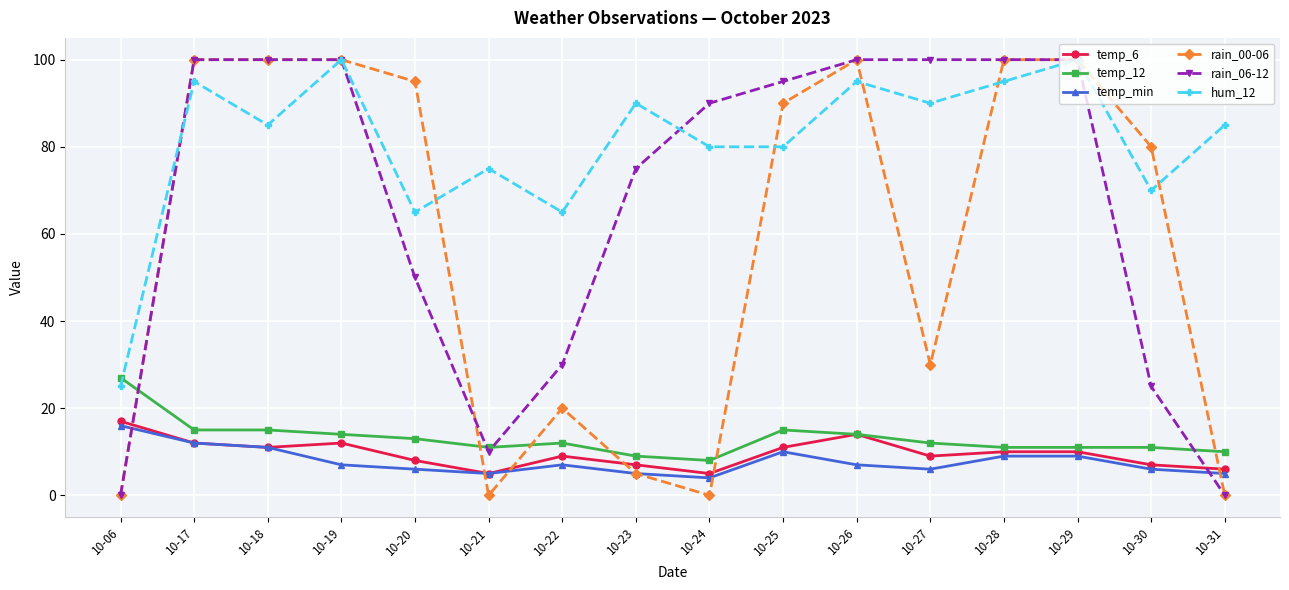

Between 10-24 and 10-25, which series saw the biggest shift?

rain_00-06